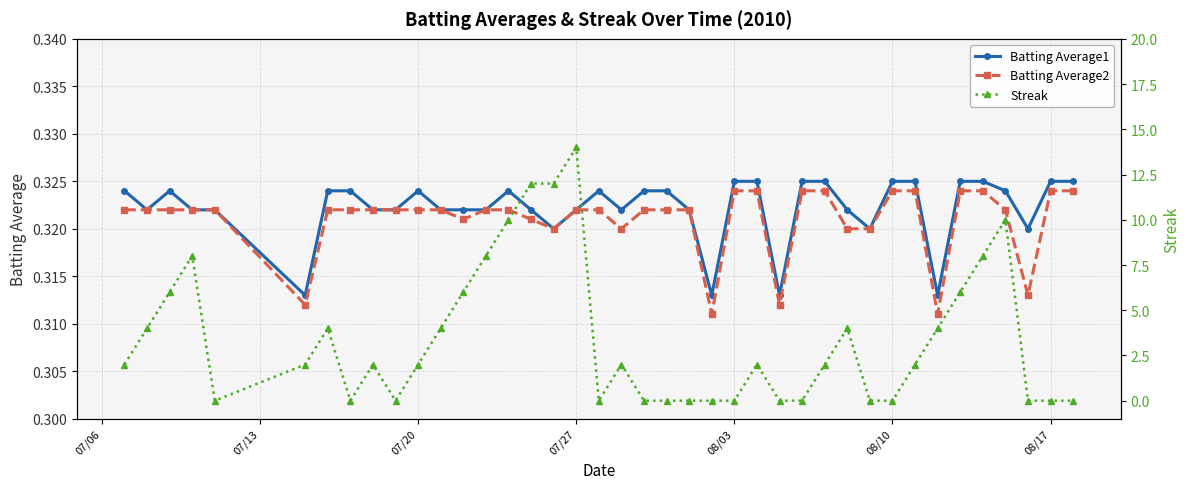

Count the Batting Average1 values in the range 0 to 1.

40